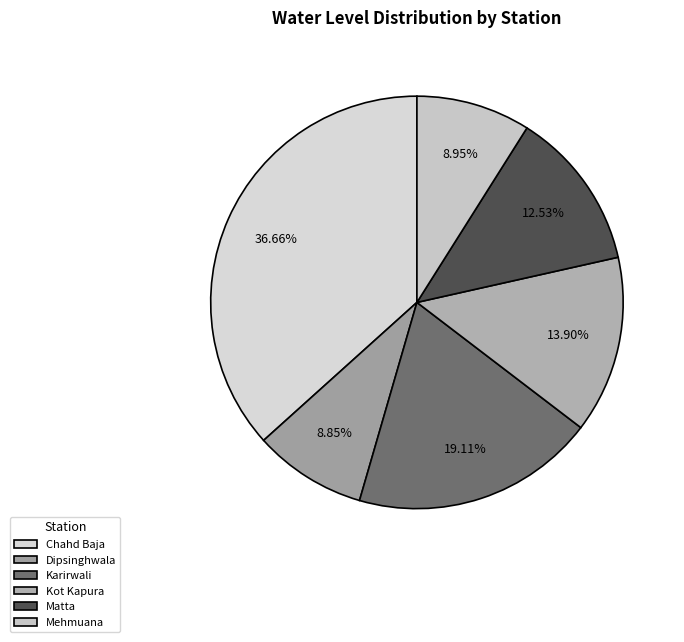

Is it true that Kot Kapura is 14% of the pie?

True